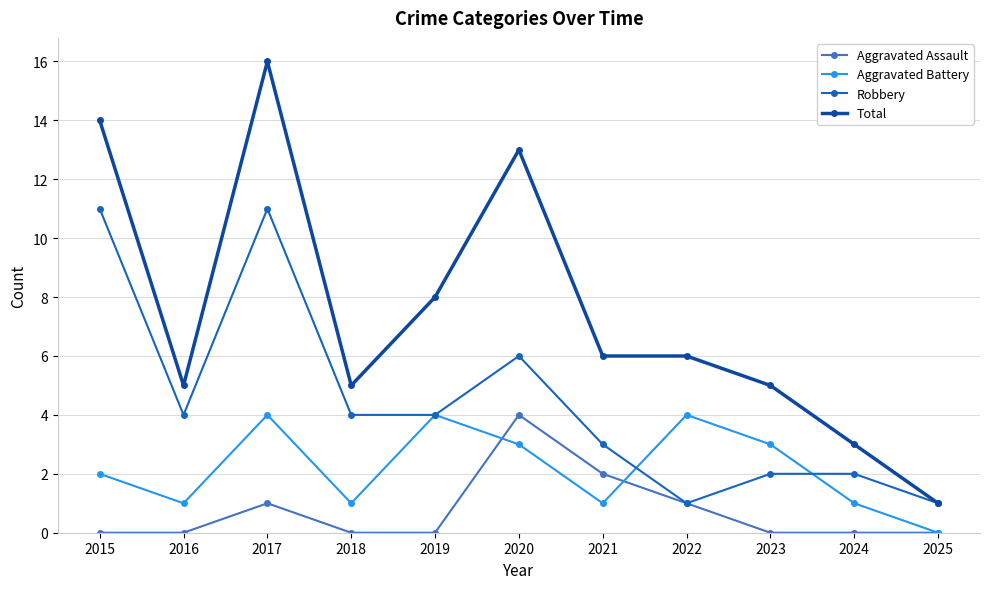

At 2024, list the series in order from smallest to largest.

Aggravated Assault, Aggravated Battery, Robbery, Total